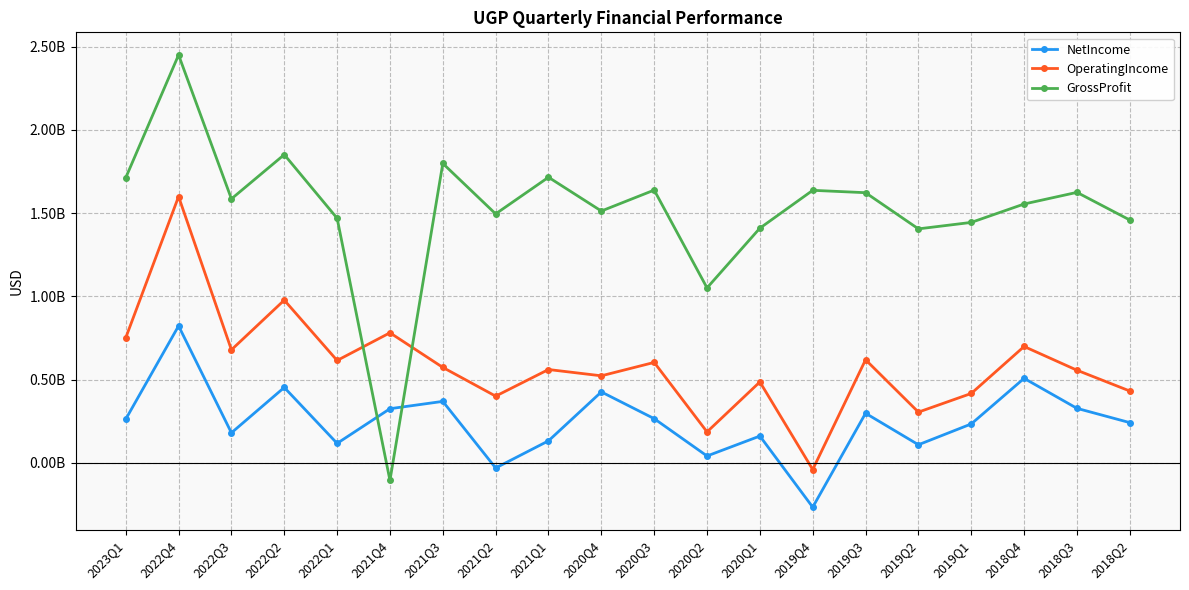

Is this an area chart (filled region under the line)?

No